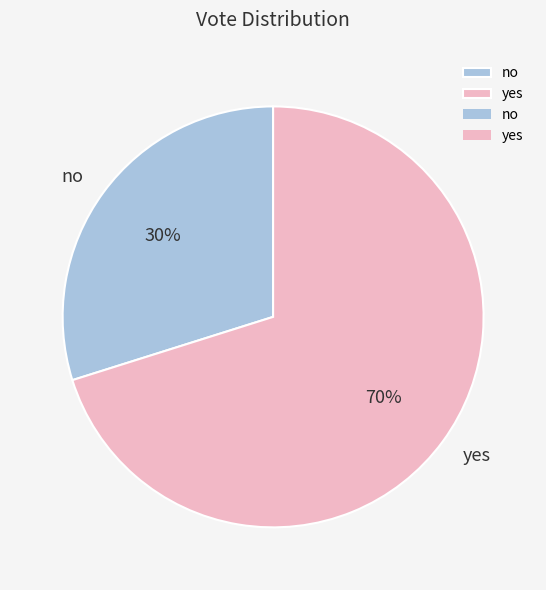

What is the largest slice in the pie chart?

yes